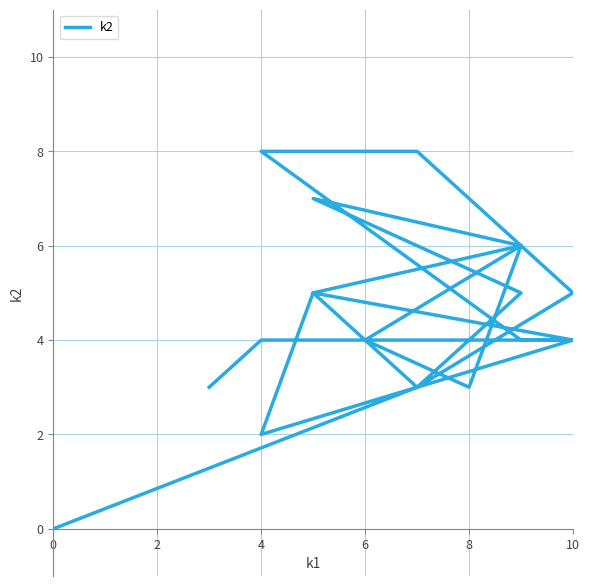

True or false: the data has more than 1 interior local peaks.

True